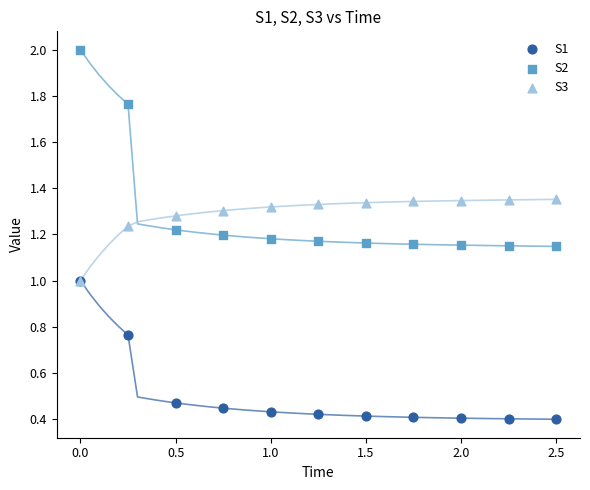

What are all the series names shown in the legend?

S1, S2, S3